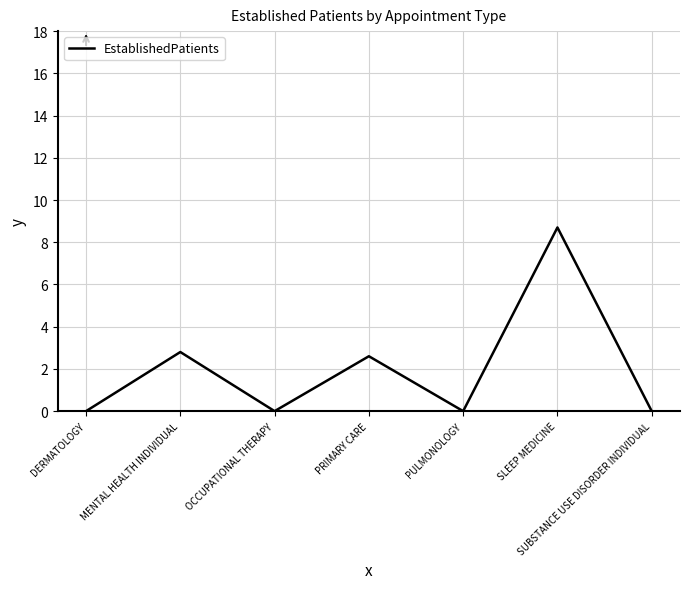

What is the sum of all values?

14.1